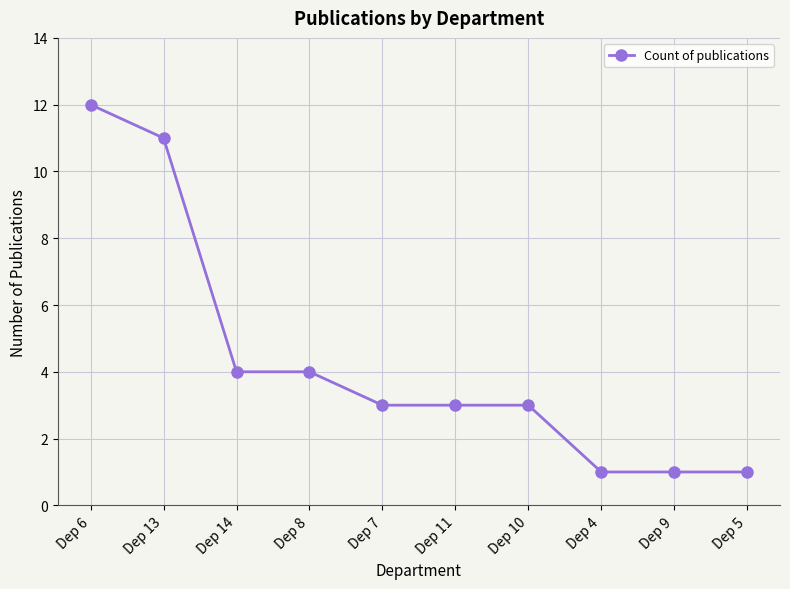

The value at Dep 14 is 2. True or false?

False